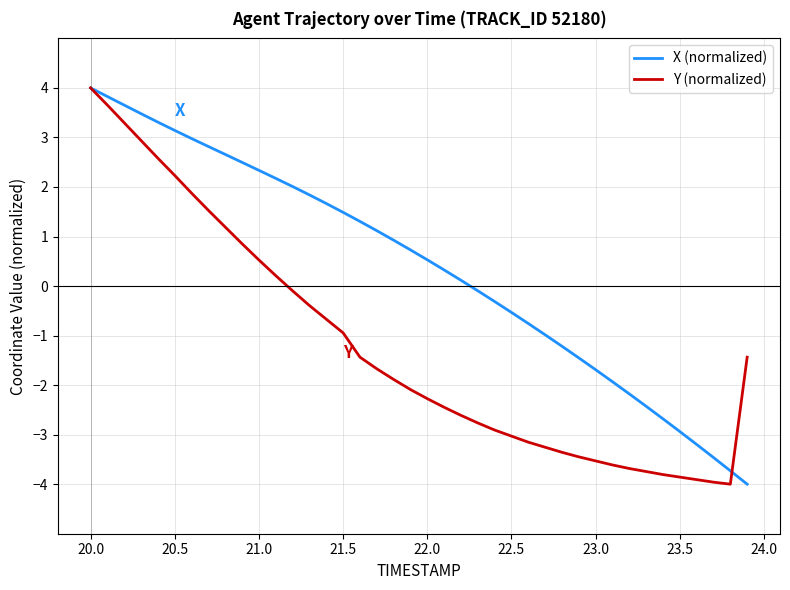

After their last crossing, which series has the higher values: X (normalized) or Y (normalized)?

Y (normalized)